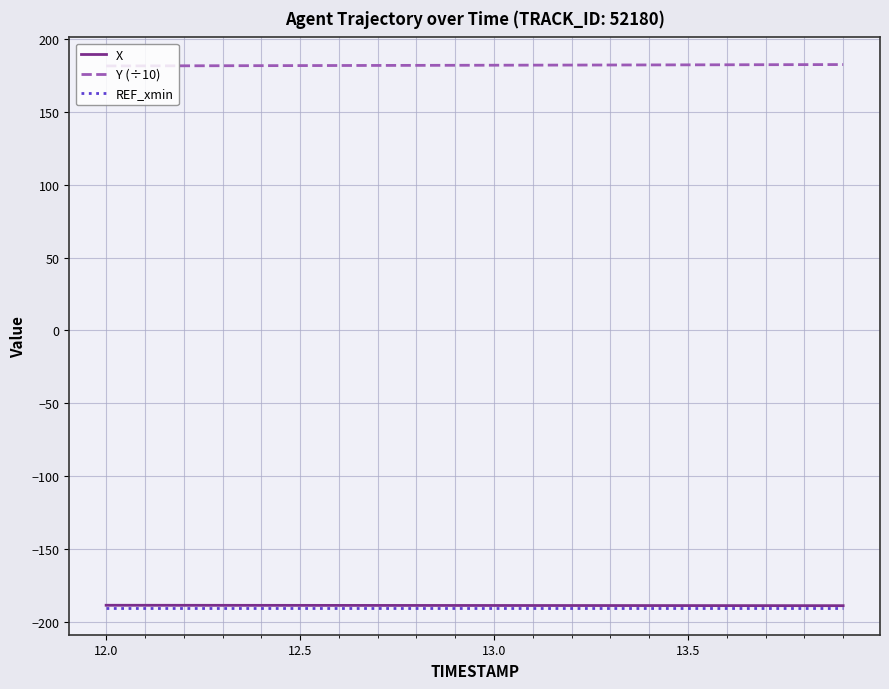

Which series has the largest total across all categories?

Y (÷10)